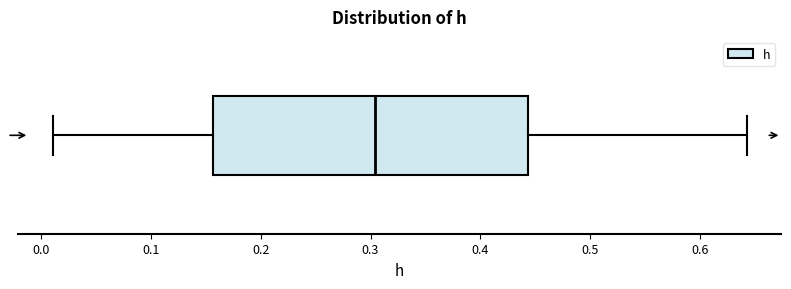

Transcribe this box plot: give where the median line is, the range the box spans, and where the two whiskers end, as read against the x-axis. The values are not printed on the chart, so give them approximately, as read against the axis.

median 0.30, box 0.16 to 0.44, whiskers 0.01 to 0.64